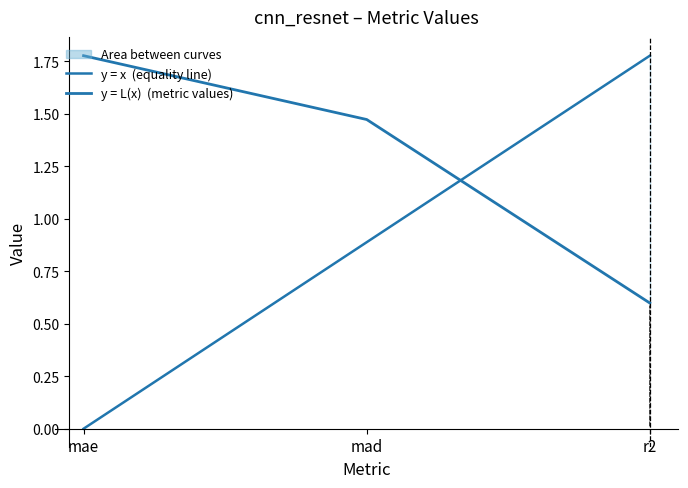

Is it true that y = L(x)  (metric values) equals 0.6 at r2?

True